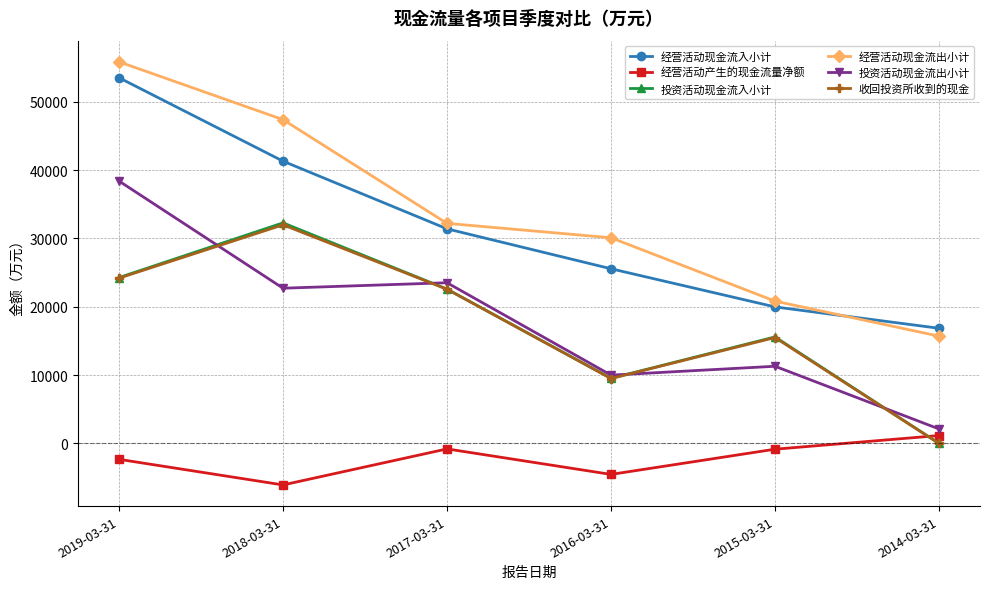

What is the difference between the maximum and minimum values in the 收回投资所收到的现金 series?

32000